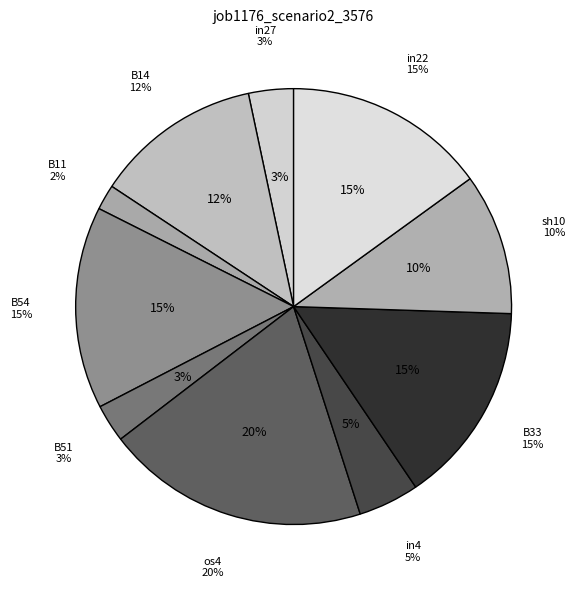

To the nearest percent, what is the difference between the in22 and sh10 slice percentages?

5%